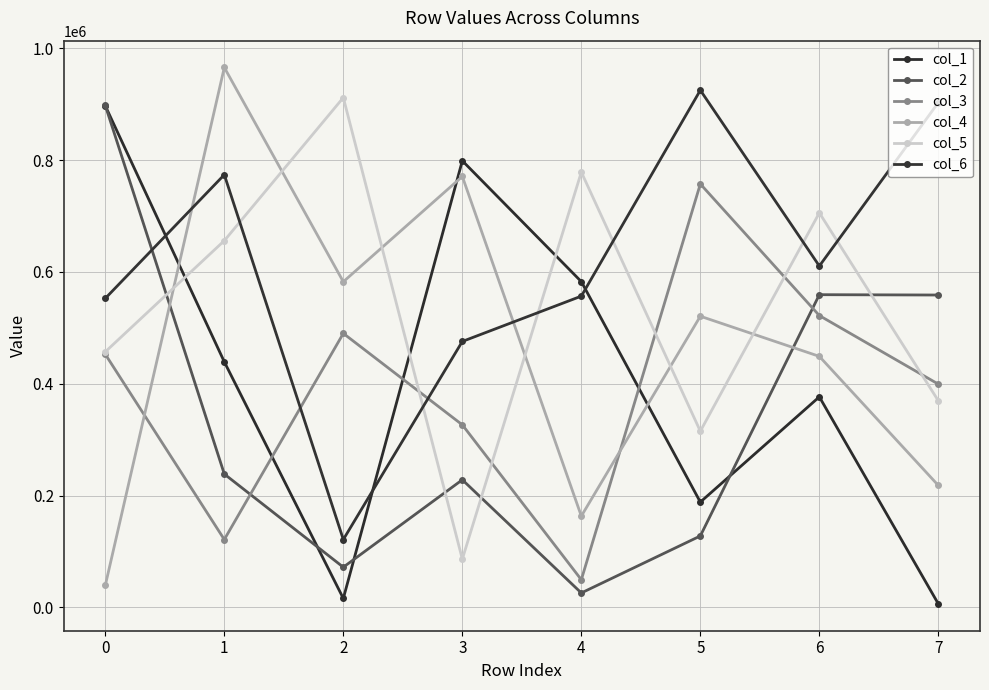

After their last crossing, which series has the higher values: col_5 or col_2?

col_2